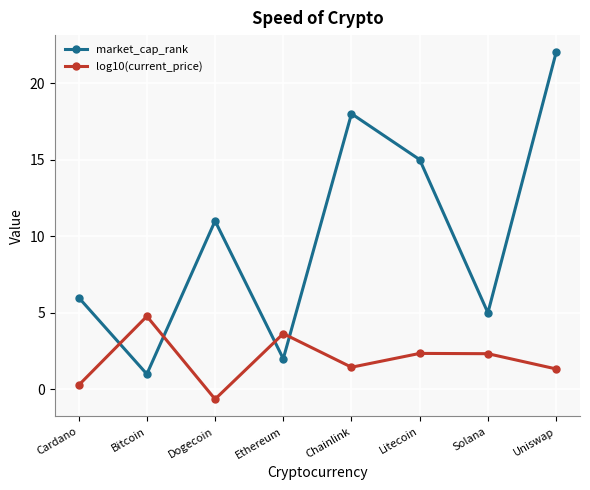

Between Dogecoin and Solana, which series saw the biggest shift?

market_cap_rank